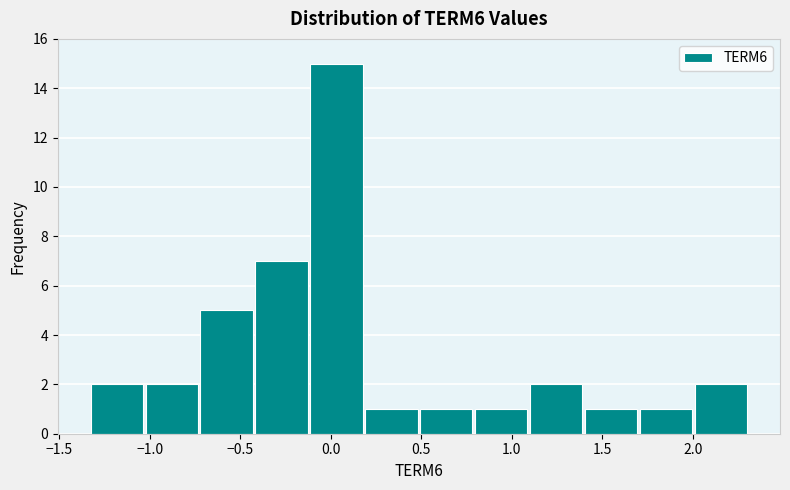

Reading left to right, transcribe this chart: for each bar, give the range it covers on the x-axis and its height. Neither the bar edges nor the heights are printed on the chart, so give them approximately, as read against the axes.

-1.35 to -1.05: 2
-1.05 to -0.75: 2
-0.75 to -0.40: 5
-0.40 to -0.10: 7
-0.10 to 0.20: 15
0.20 to 0.50: 1
0.50 to 0.80: 1
0.80 to 1.10: 1
1.10 to 1.40: 2
1.40 to 1.70: 1
1.70 to 2.00: 1
2.00 to 2.30: 2